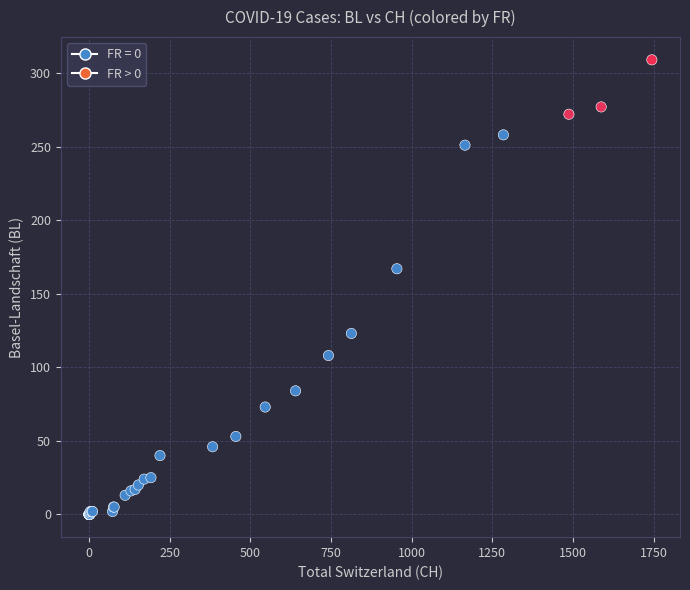

What Y value in the scatter plot is closest to 154?

167